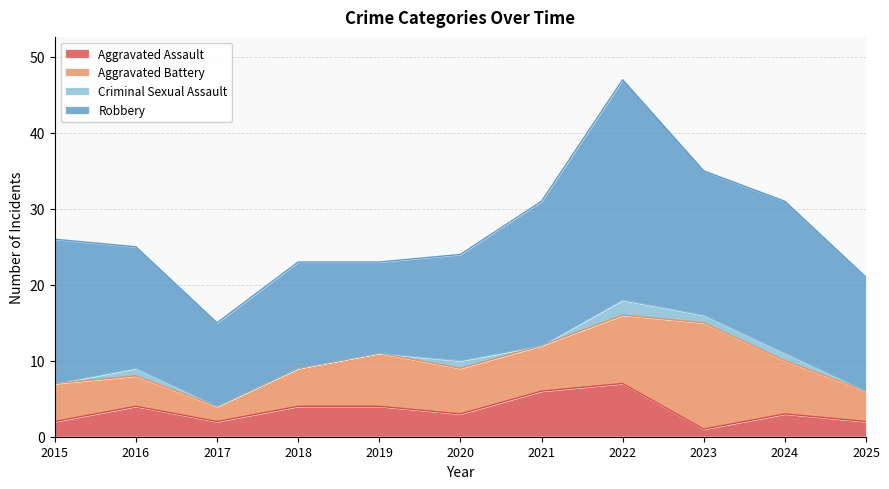

What is the difference between the highest and lowest values at 2022?

27